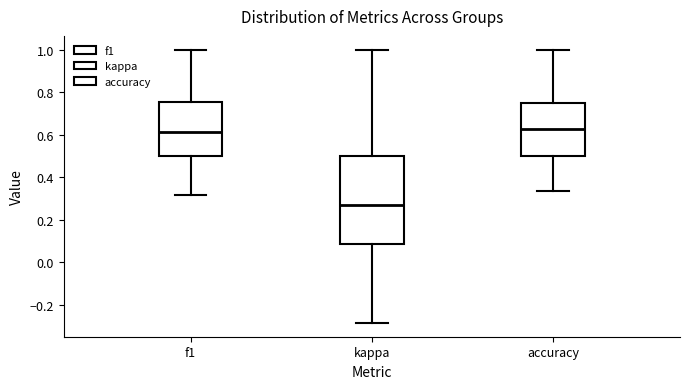

Which box has the lowest median line?

kappa